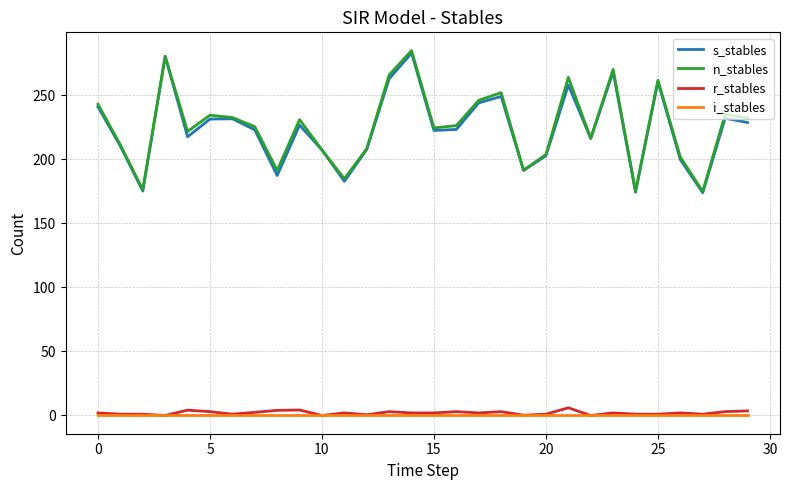

True or false: s_stables and i_stables cross at least once.

False